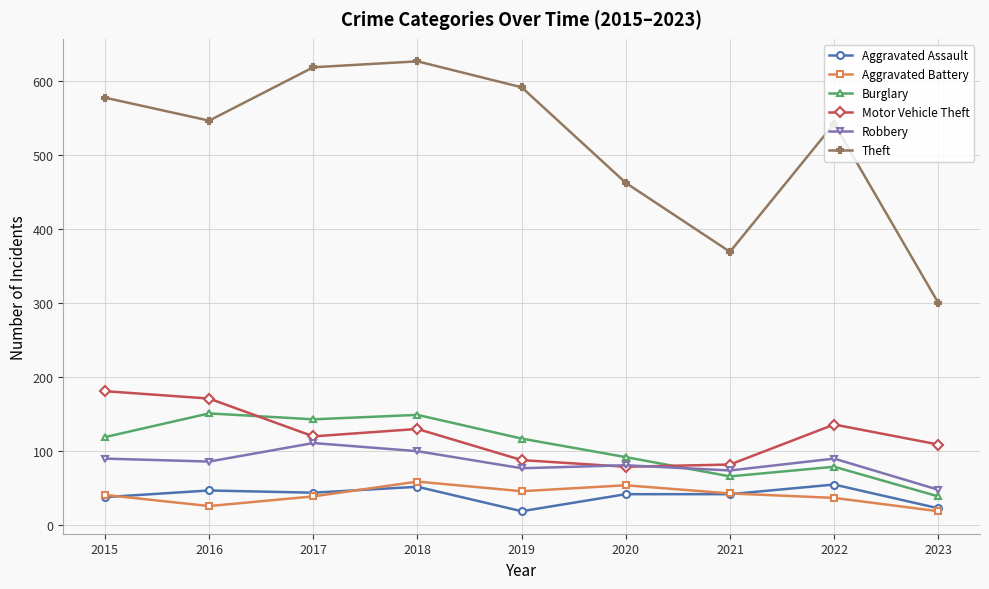

Where is Burglary nearest to the value 95?

2020